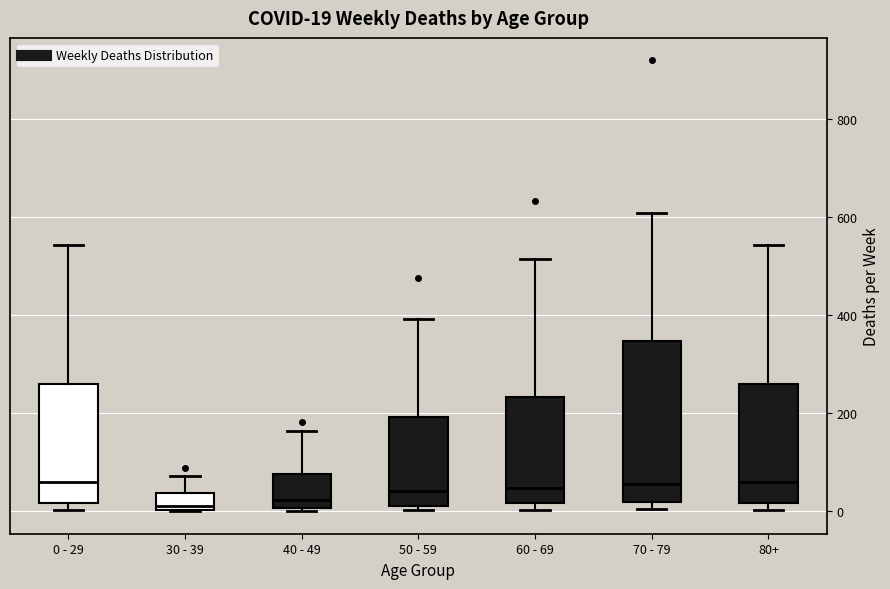

Which box is the tallest, from its lower edge to its upper edge?

70 - 79